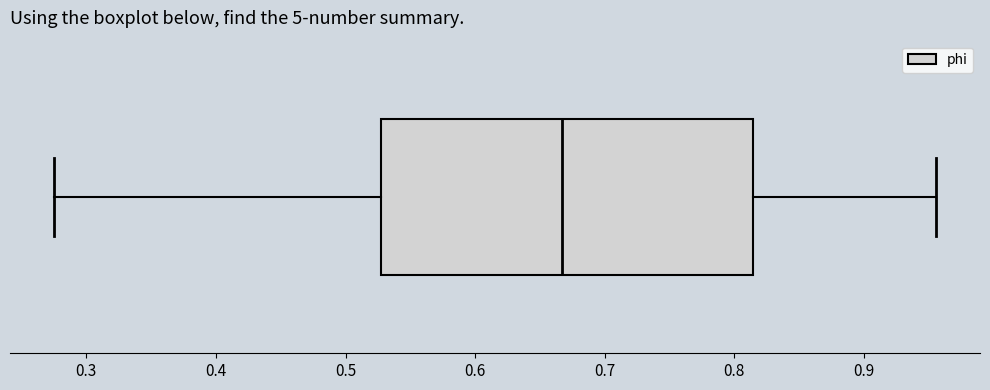

Read this box plot against the x-axis: the position of the median line, the range covered by the box, and the ends of both whiskers. The values are not printed on the chart, so give them approximately, as read against the axis.

median 0.67, box 0.53 to 0.81, whiskers 0.28 to 0.96